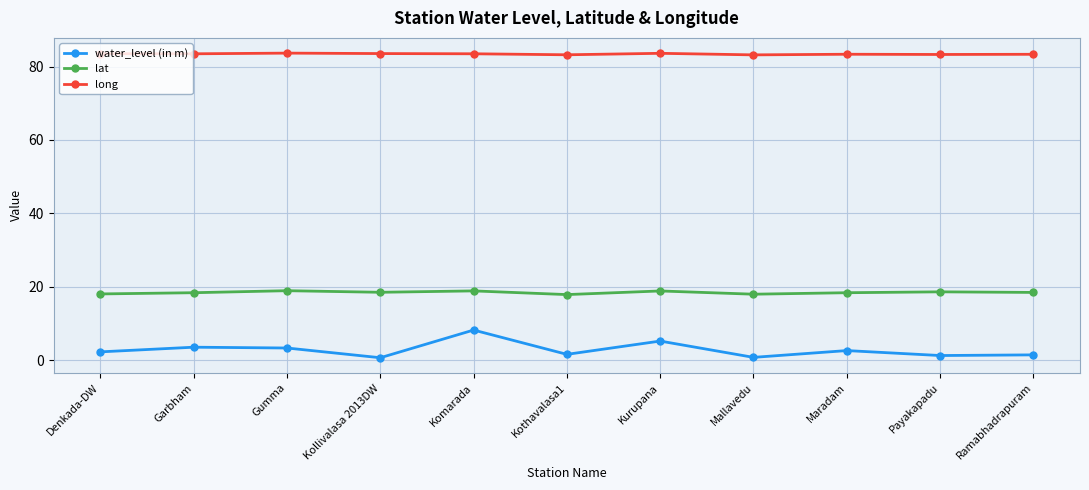

Which series changed the most between Kurupana and Ramabhadrapuram?

water_level (in m)